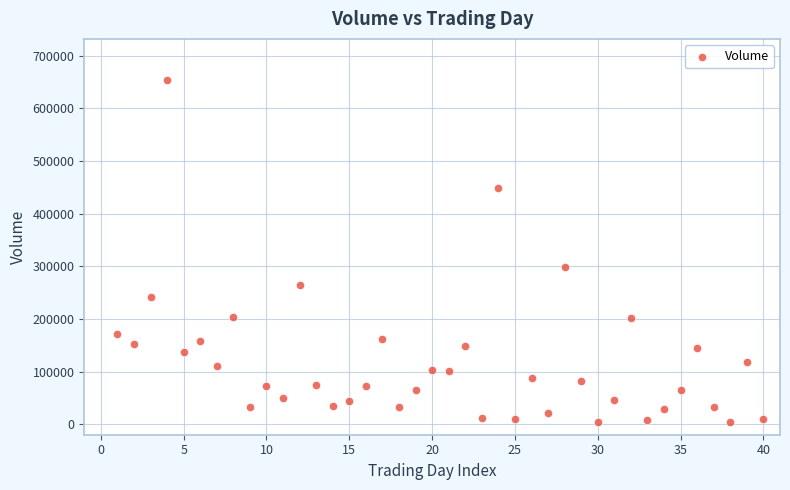

What Y value in the scatter plot is closest to 329018?

298304